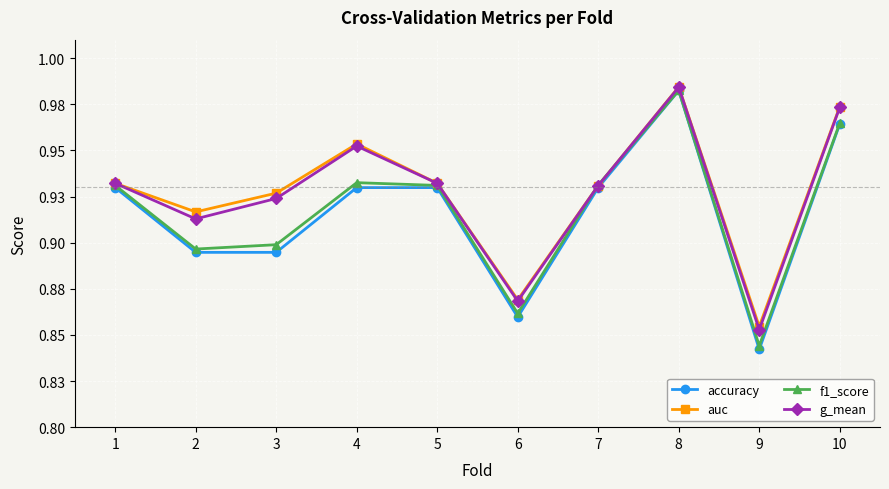

List the series in order of their peak value, highest first.

auc, g_mean, f1_score, accuracy